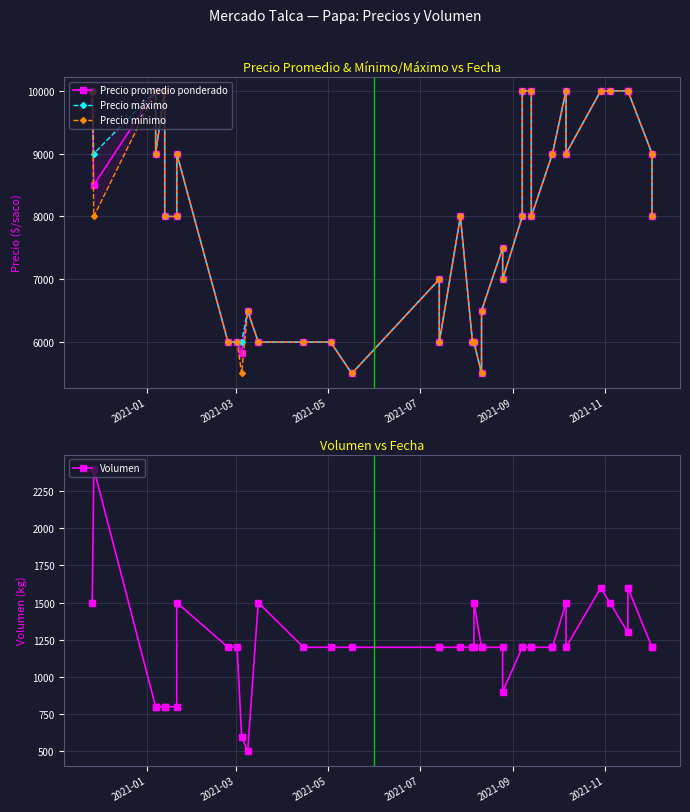

True or false: Precio máximo and Volumen intersect in this chart.

False